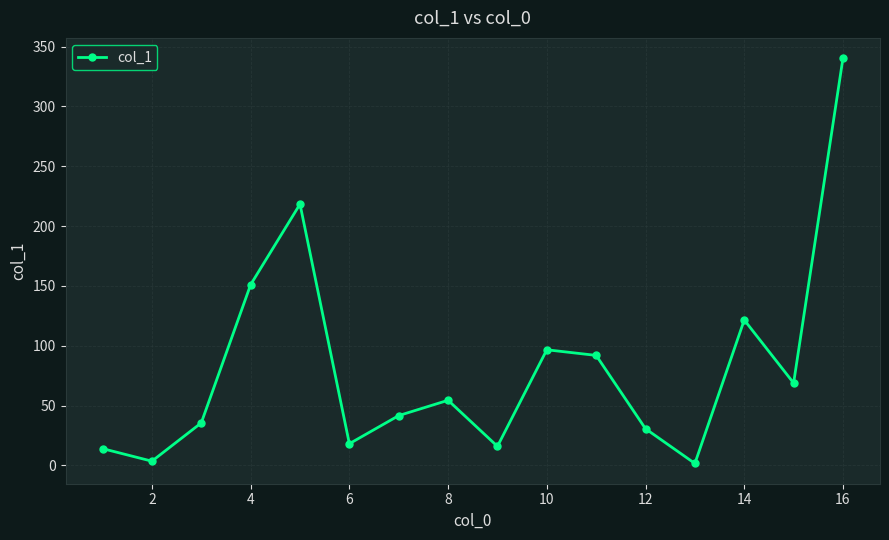

True or false: there are more than 1 points higher than both neighbors.

True